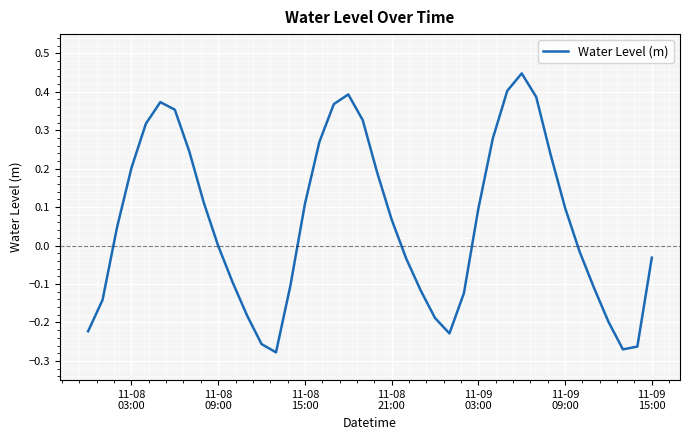

What is the difference between the maximum and minimum values?

0.7